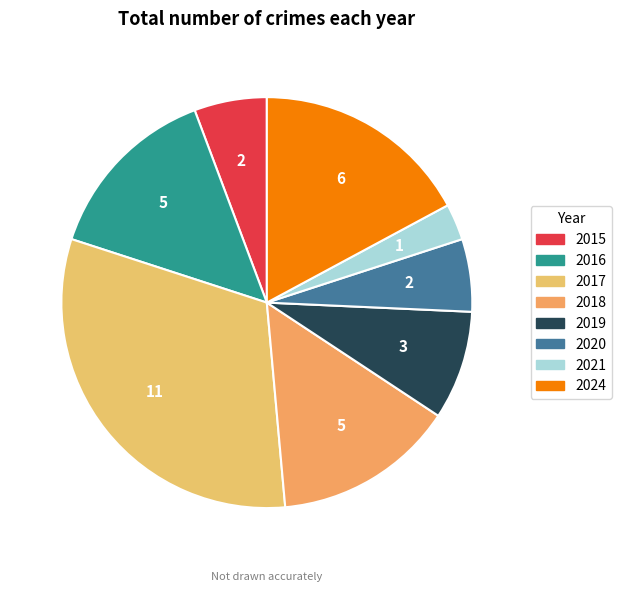

Rank the categories by value from lowest to highest.

2021, 2015, 2020, 2019, 2016, 2018, 2024, 2017